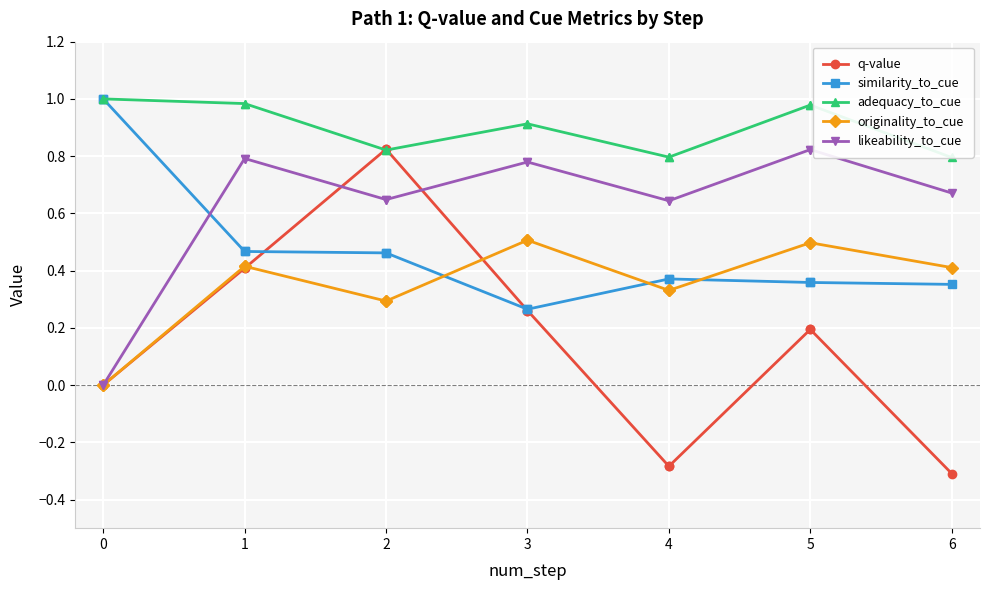

Is this an area chart (filled region under the line)?

No